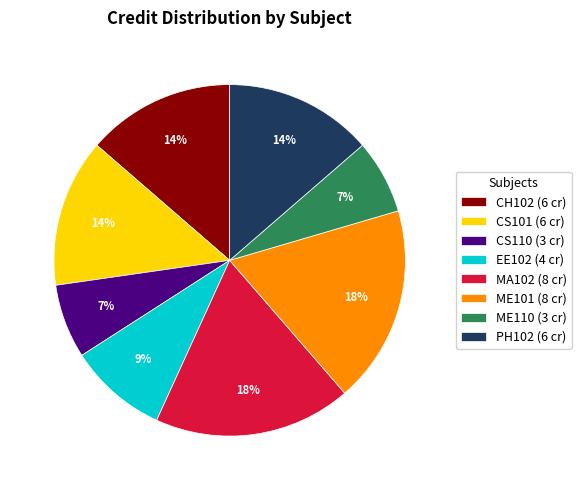

The EE102 (4 cr) slice represents 9% of the pie. True or false?

True